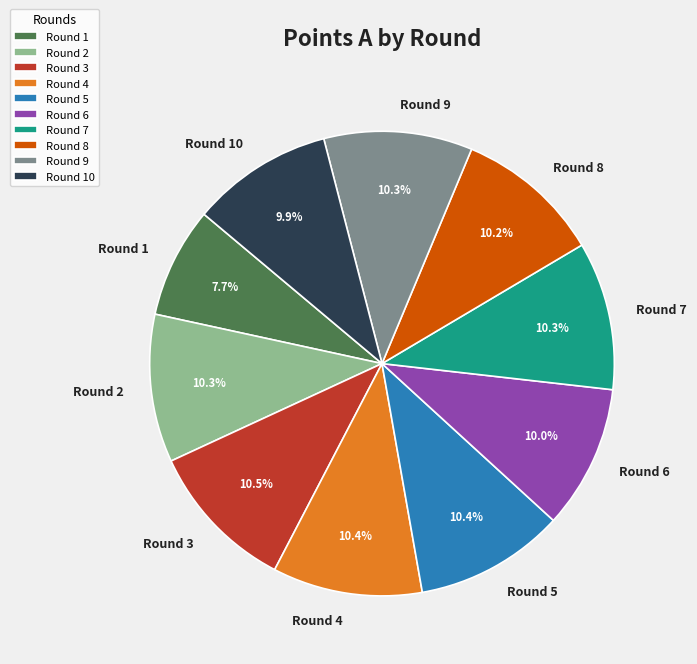

Which slice is the smallest?

Round 1